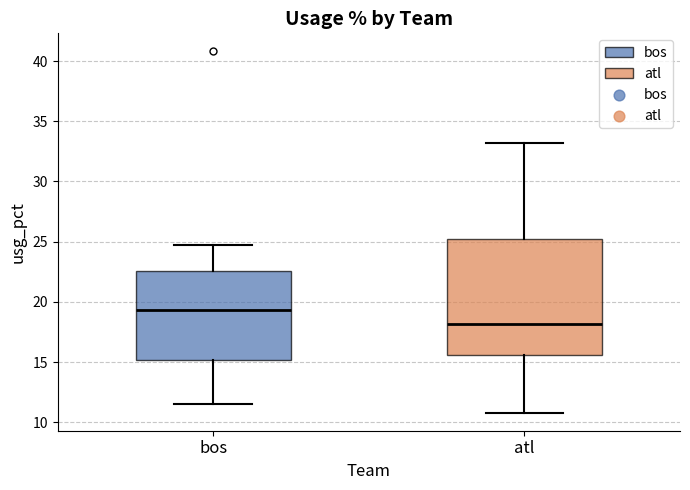

Where does the median line of the box for bos sit on the y-axis? The values are not printed on the chart, so give them approximately, as read against the axis.

19.5